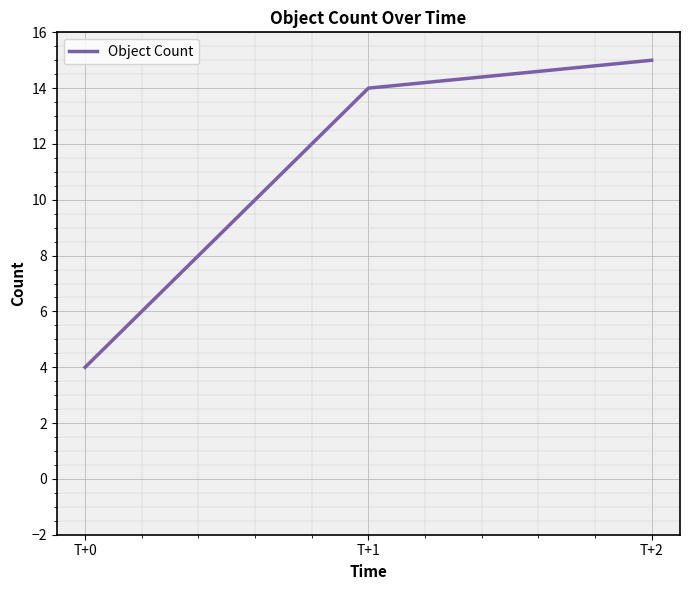

True or false: the data shows 15 at T+2.

True